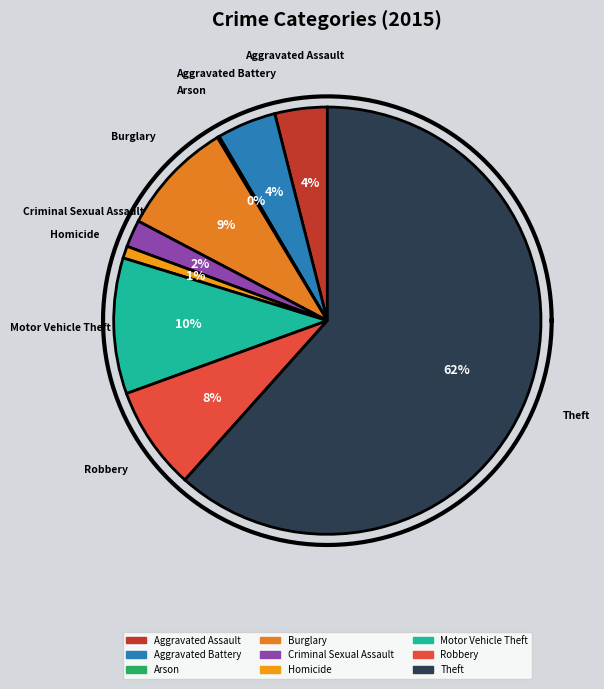

How much of the chart is everything except Criminal Sexual Assault?

97.9%